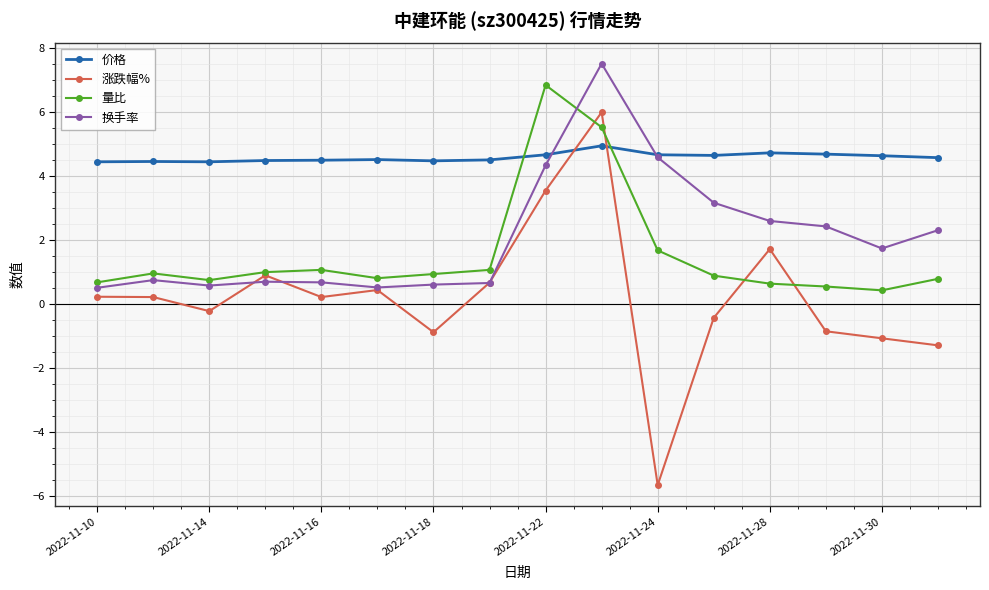

How many values in 涨跌幅% are below zero?

7